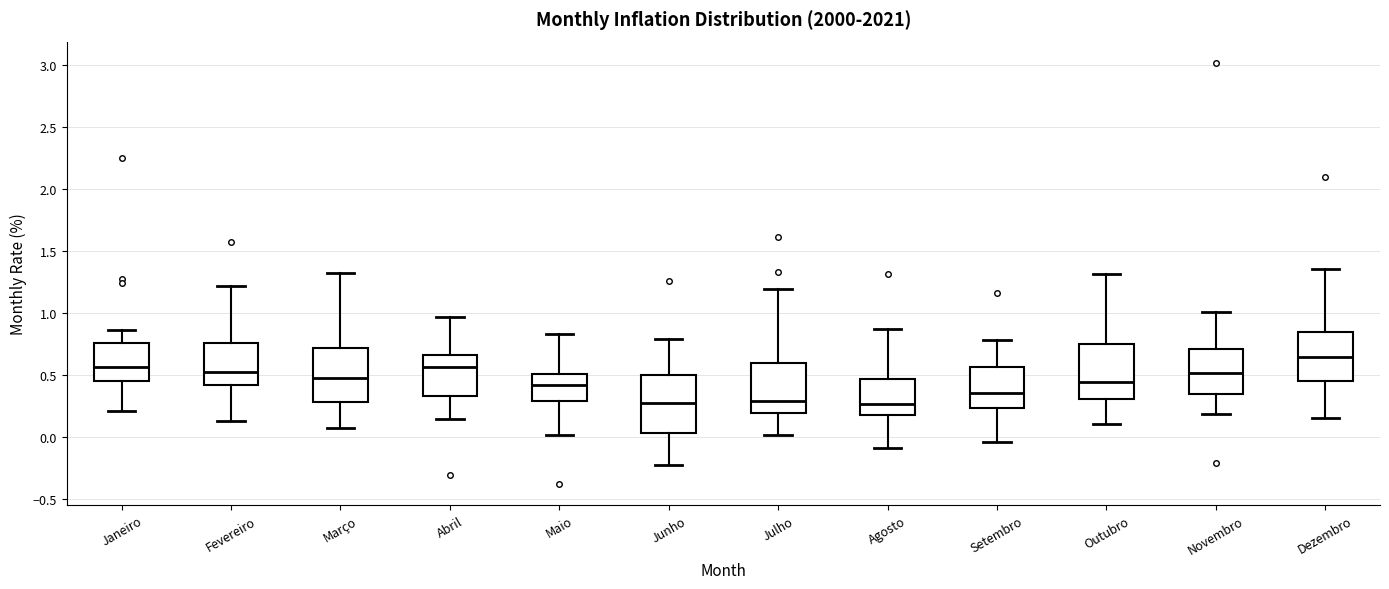

Reading left to right, read every box against the y-axis: the position of its median line, the range the box covers, and the ends of its whiskers. The values are not printed on the chart, so give them approximately, as read against the axis.

Janeiro: median 0.55, box 0.45 to 0.75, whiskers 0.20 to 0.85
Fevereiro: median 0.50, box 0.40 to 0.75, whiskers 0.15 to 1.20
Março: median 0.45, box 0.30 to 0.70, whiskers 0.05 to 1.30
Abril: median 0.55, box 0.35 to 0.65, whiskers 0.15 to 0.95
Maio: median 0.40, box 0.30 to 0.50, whiskers 0.00 to 0.85
Junho: median 0.25, box 0.05 to 0.50, whiskers -0.25 to 0.80
Julho: median 0.30, box 0.20 to 0.60, whiskers 0.00 to 1.20
Agosto: median 0.25, box 0.20 to 0.45, whiskers -0.10 to 0.85
Setembro: median 0.35, box 0.25 to 0.55, whiskers -0.05 to 0.80
Outubro: median 0.45, box 0.30 to 0.75, whiskers 0.10 to 1.30
Novembro: median 0.50, box 0.35 to 0.70, whiskers 0.20 to 1.00
Dezembro: median 0.65, box 0.45 to 0.85, whiskers 0.15 to 1.35